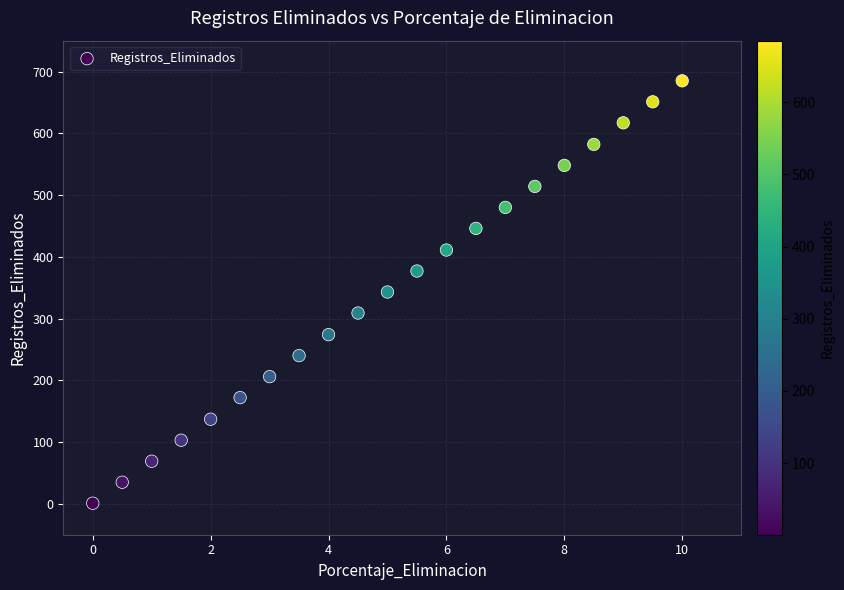

What is the range of Y values (max minus min)?

684